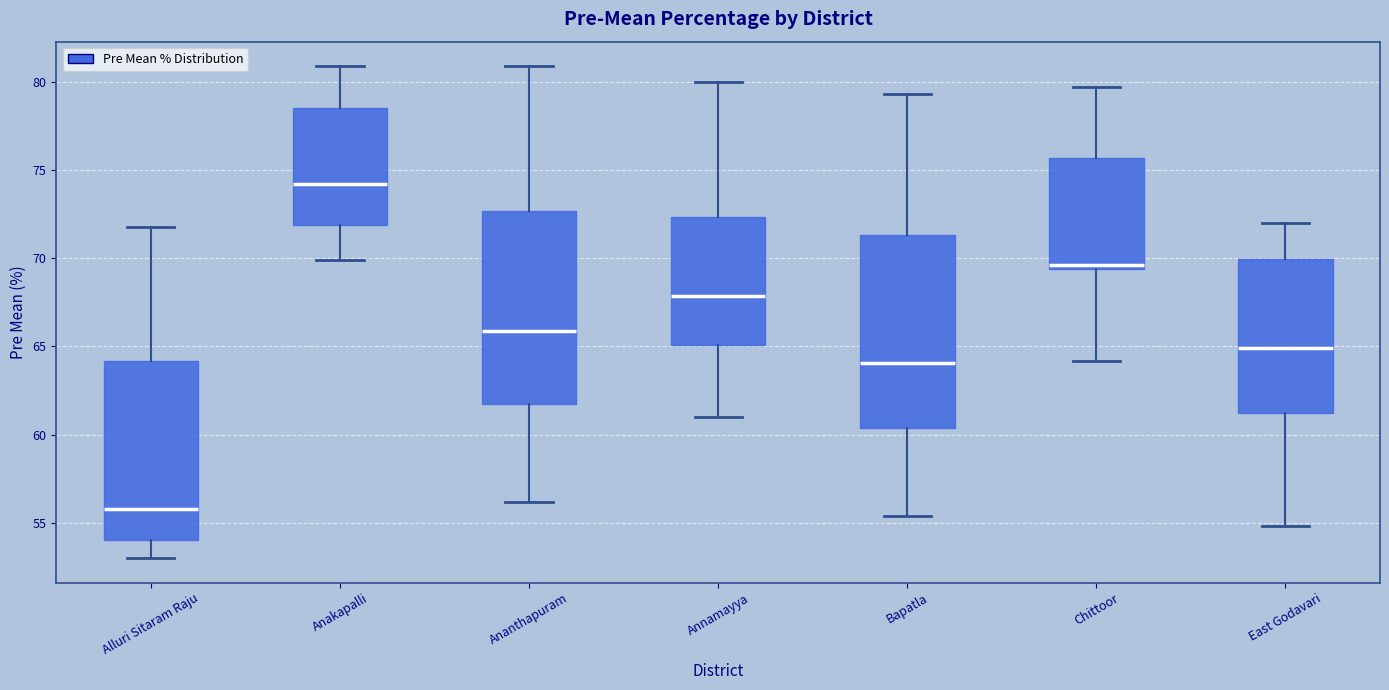

Reading left to right, transcribe this box plot: for each box, give where its median line is, the range the box spans, and where its two whiskers end, as read against the y-axis. The values are not printed on the chart, so give them approximately, as read against the axis.

Alluri Sitaram Raju: median 56.0, box 54.0 to 64.0, whiskers 53.0 to 72.0
Anakapalli: median 74.0, box 72.0 to 78.5, whiskers 70.0 to 81.0
Ananthapuram: median 66.0, box 62.0 to 72.5, whiskers 56.0 to 81.0
Annamayya: median 68.0, box 65.0 to 72.5, whiskers 61.0 to 80.0
Bapatla: median 64.0, box 60.5 to 71.5, whiskers 55.5 to 79.5
Chittoor: median 69.5 (just above the box's lower edge), box 69.5 to 75.5, whiskers 64.0 to 79.5
East Godavari: median 65.0, box 61.0 to 70.0, whiskers 55.0 to 72.0